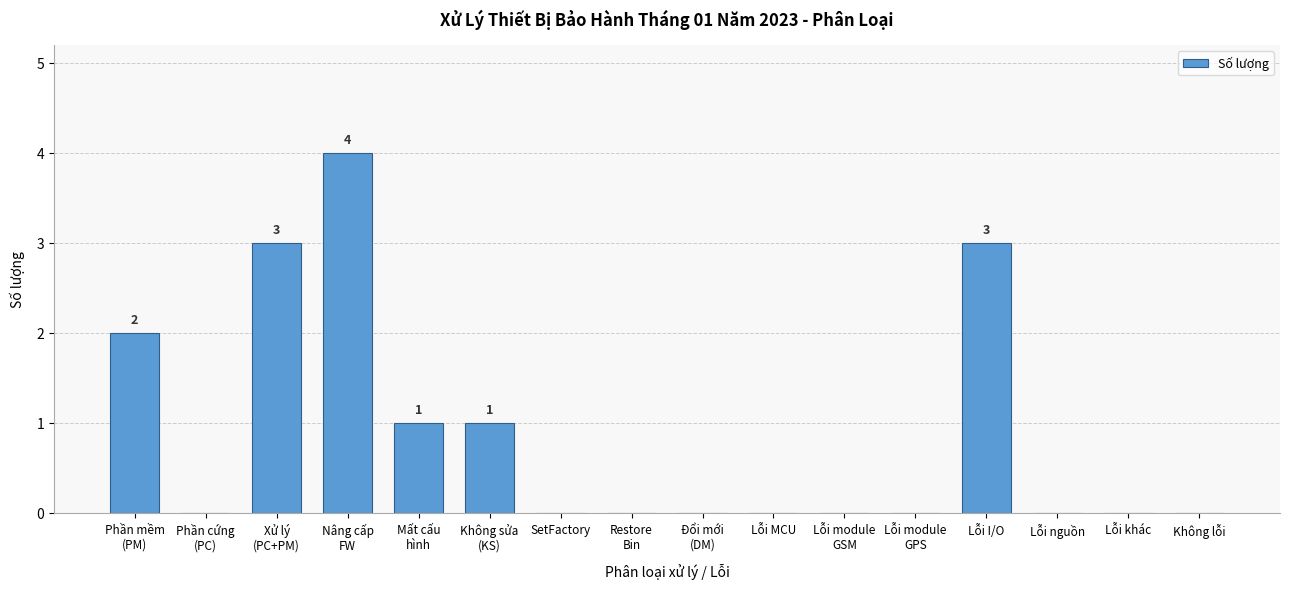

Is it true that the value at Lỗi khác is 0?

True